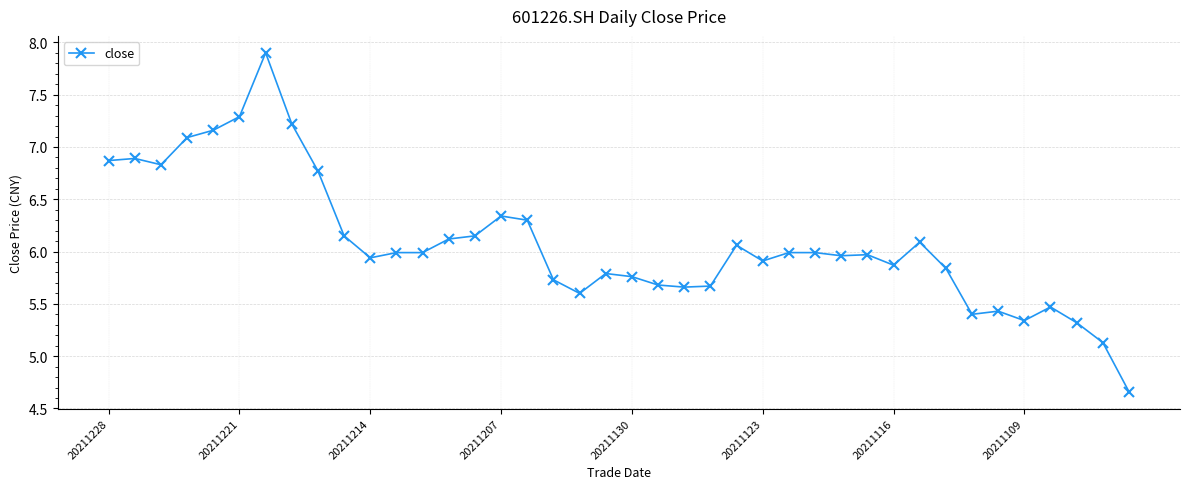

True or false: the data has more than 2 interior local peaks.

True